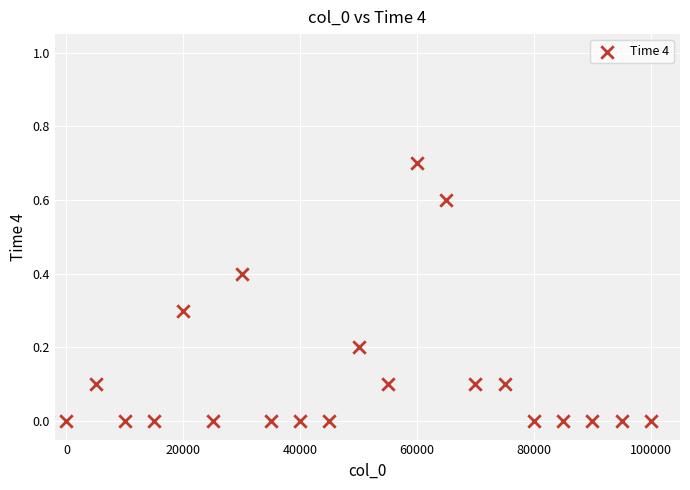

What is the range of X values (max minus min)?

100000.0